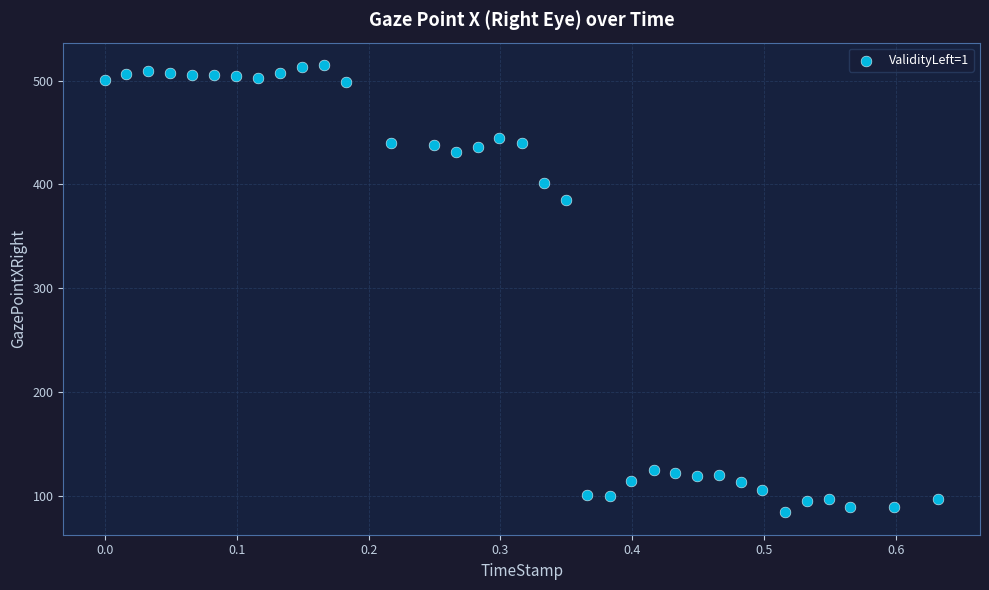

What Y value in the scatter plot is closest to 299?

385